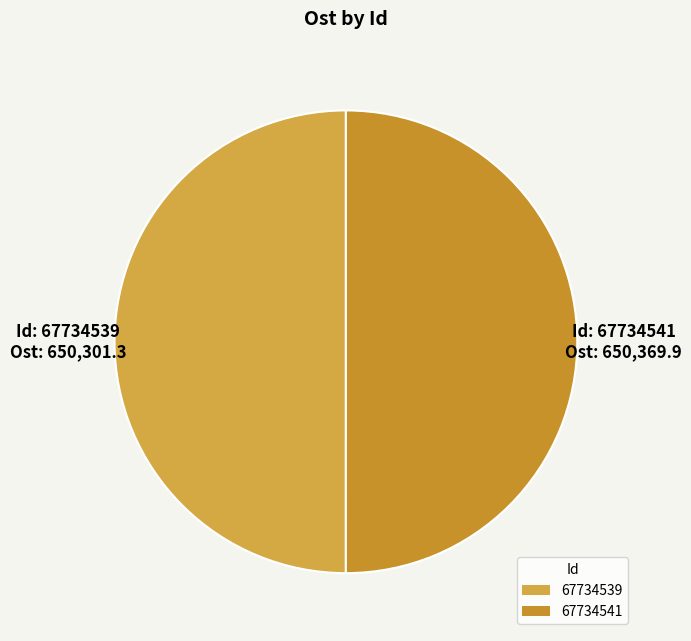

Do 67734539 and 67734541 together represent more than half of the pie?

Yes